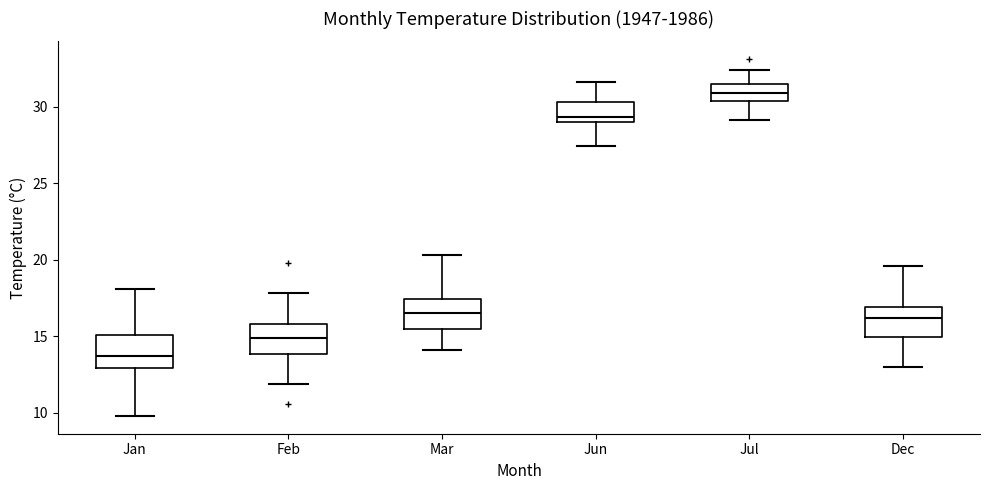

Reading left to right, transcribe this box plot: for each box, give where its median line is, the range the box spans, and where its two whiskers end, as read against the y-axis. The values are not printed on the chart, so give them approximately, as read against the axis.

Jan: median 13.5, box 13.0 to 15.0, whiskers 10.0 to 18.0
Feb: median 15.0, box 14.0 to 16.0, whiskers 12.0 to 18.0
Mar: median 16.5, box 15.5 to 17.5, whiskers 14.0 to 20.5
Jun: median 29.5, box 29.0 to 30.5, whiskers 27.5 to 31.5
Jul: median 31.0, box 30.5 to 31.5, whiskers 29.0 to 32.5
Dec: median 16.0, box 15.0 to 17.0, whiskers 13.0 to 19.5